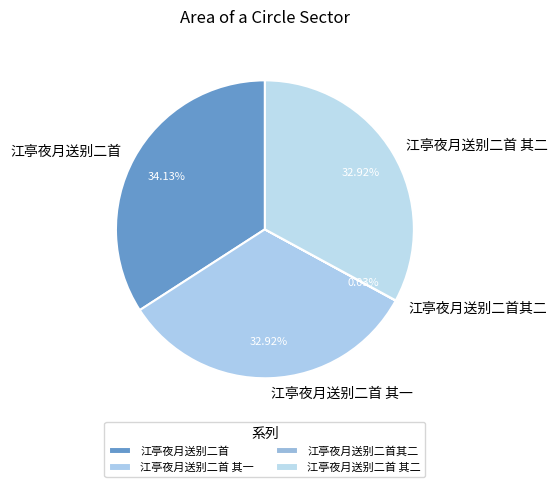

Approximately how many times larger is the value at 江亭夜月送别二首 其二 compared to 江亭夜月送别二首?

1.0